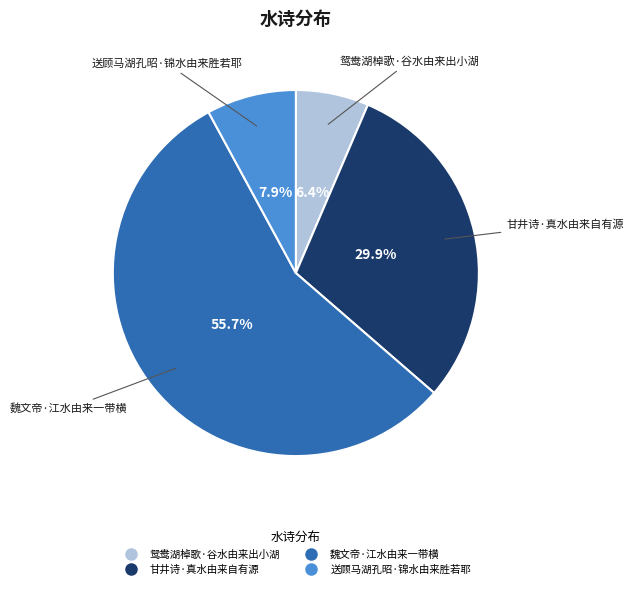

Is the sum of 甘井诗·真水由来自有源 and 魏文帝·江水由来一带横 greater than half?

Yes